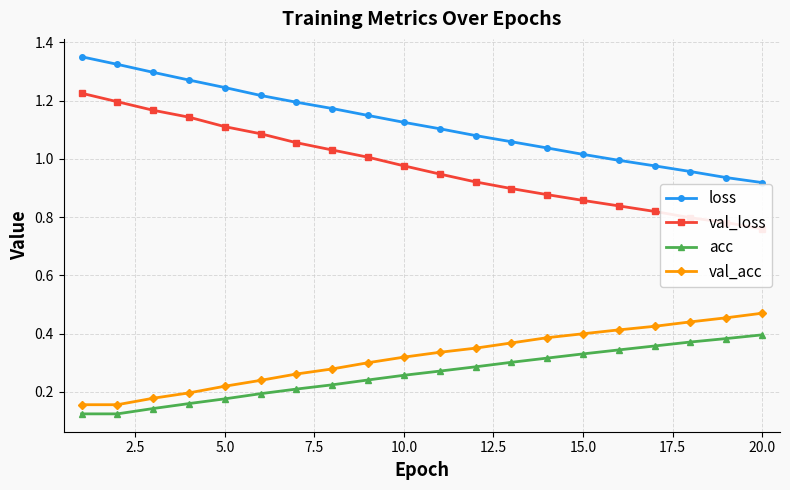

Is this an area chart (filled region under the line)?

No